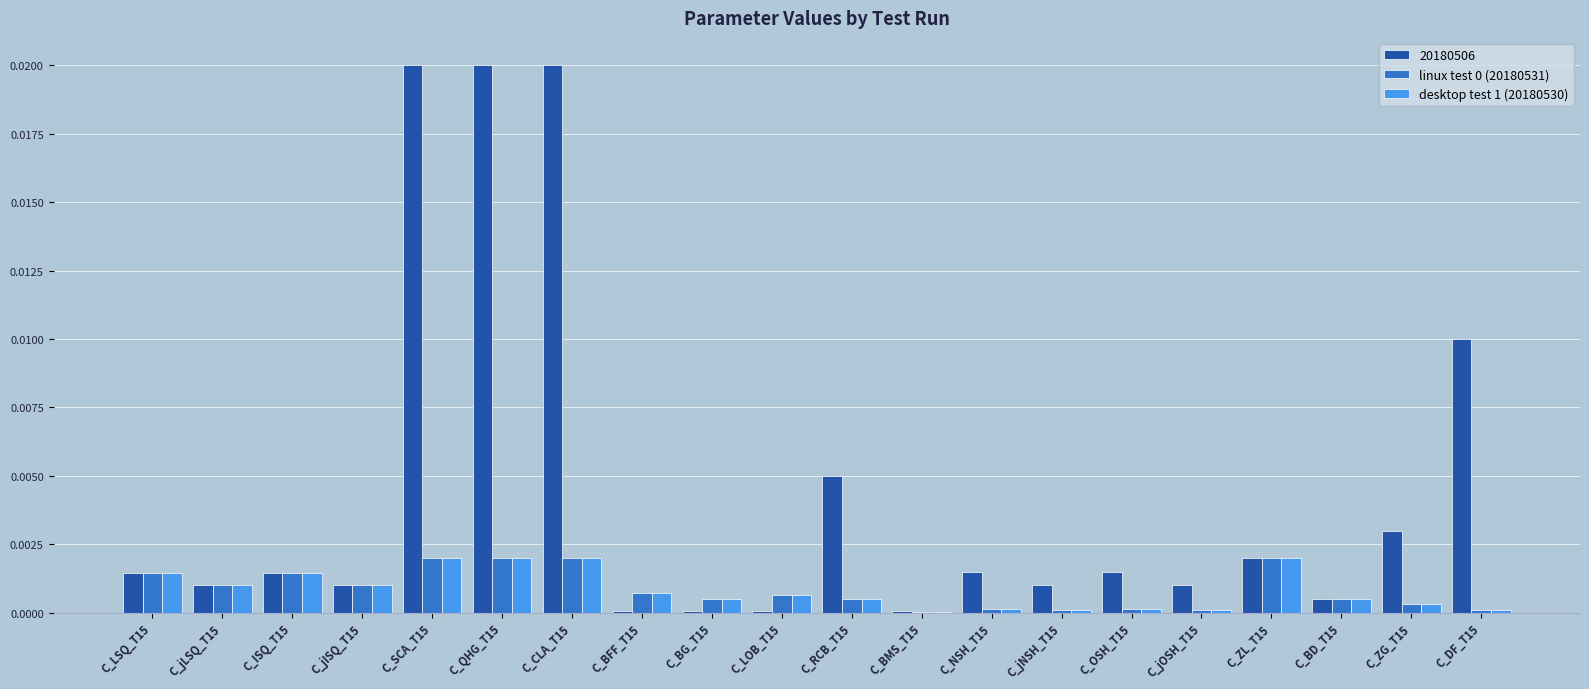

Which series has the largest total across all categories?

20180506